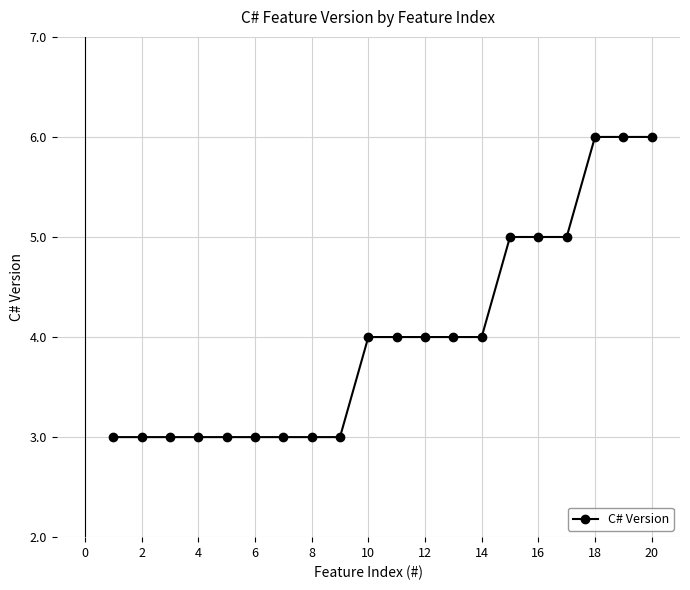

What is the greatest value displayed?

6